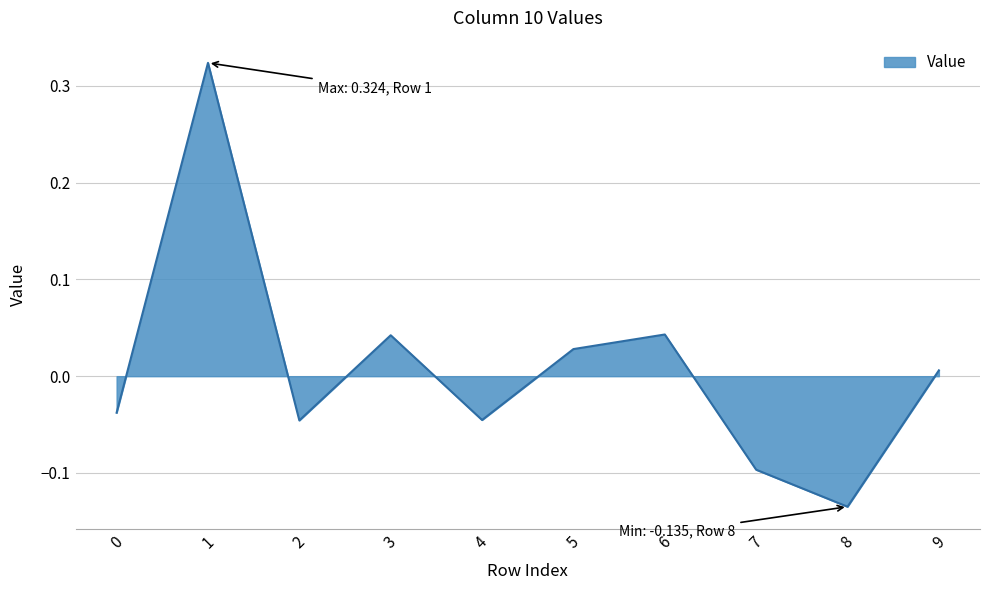

At which label is the value closest to 0?

9